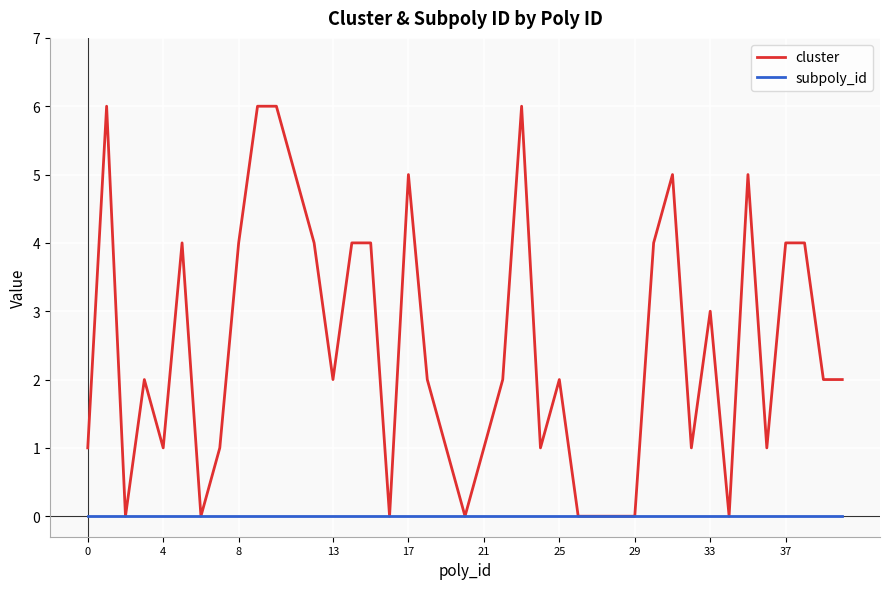

What is the maximum value shown in the chart?

6